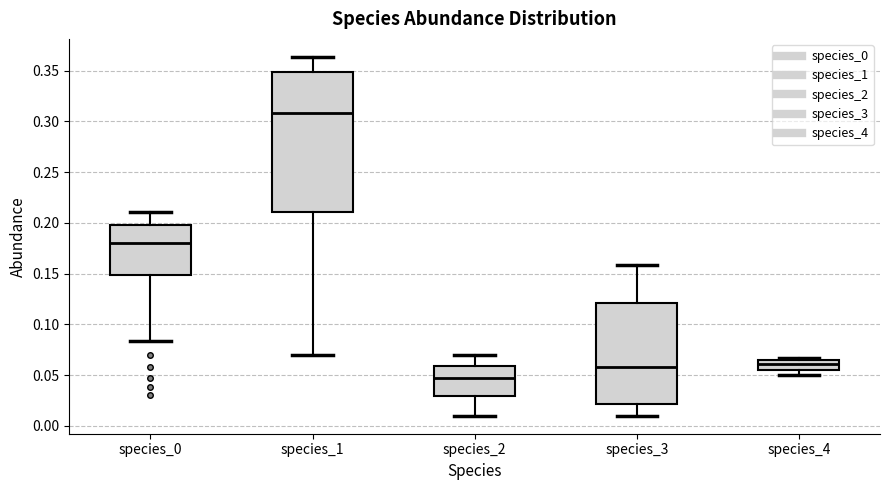

Which box's median line is the lowest?

species_2